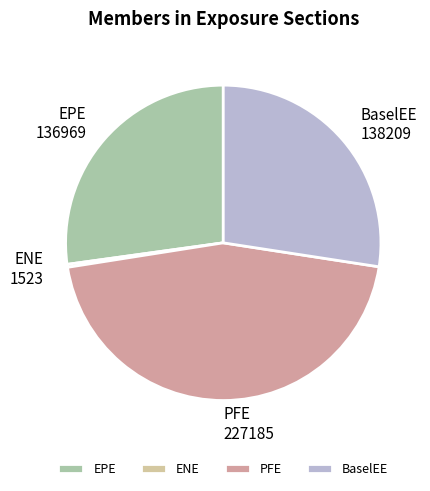

Which category has the smallest portion of the pie?

ENE